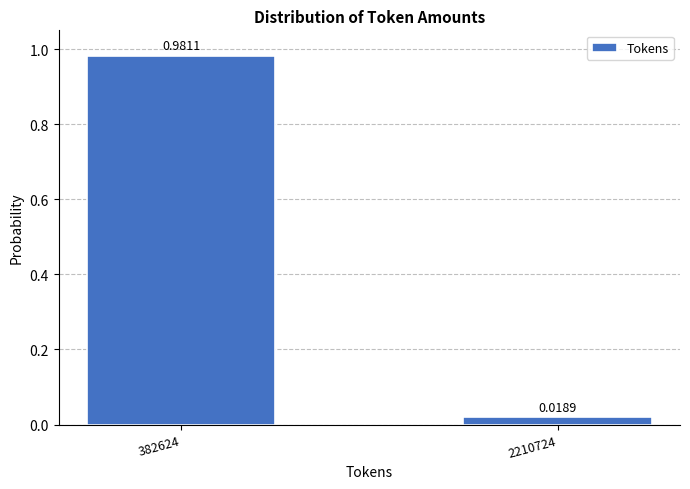

What is the change in value from 382624 to 2210724?

-1.0